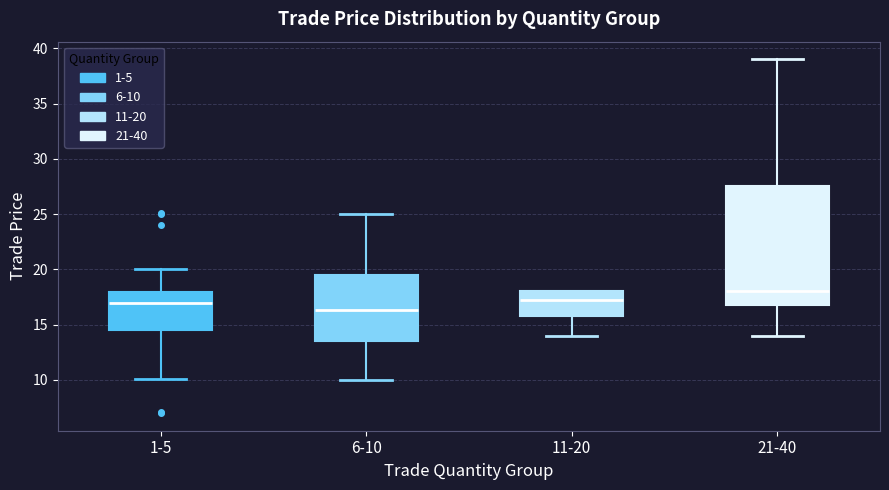

Reading left to right, transcribe this box plot: for each box, give where its median line is, the range the box spans, and where its two whiskers end, as read against the y-axis. The values are not printed on the chart, so give them approximately, as read against the axis.

1-5: median 17.0, box 14.5 to 18.0, whiskers 10.0 to 20.0
6-10: median 16.5, box 13.5 to 19.5, whiskers 10.0 to 25.0
11-20: median 17.5, box 16.0 to 18.0, whiskers 14.0 to 18.0
21-40: median 18.0, box 17.0 to 27.5, whiskers 14.0 to 39.0